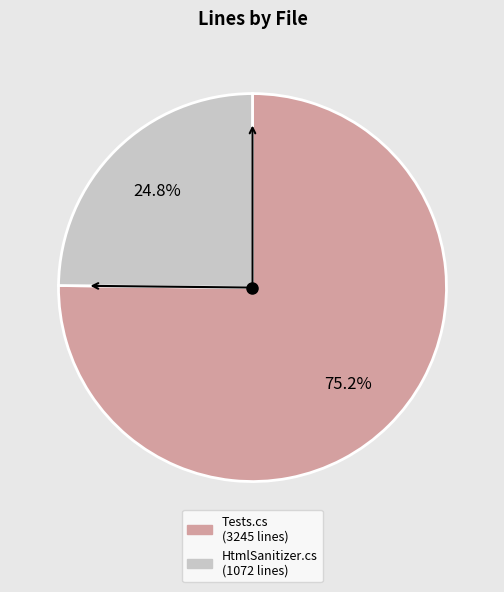

Does any single category account for the majority?

Yes